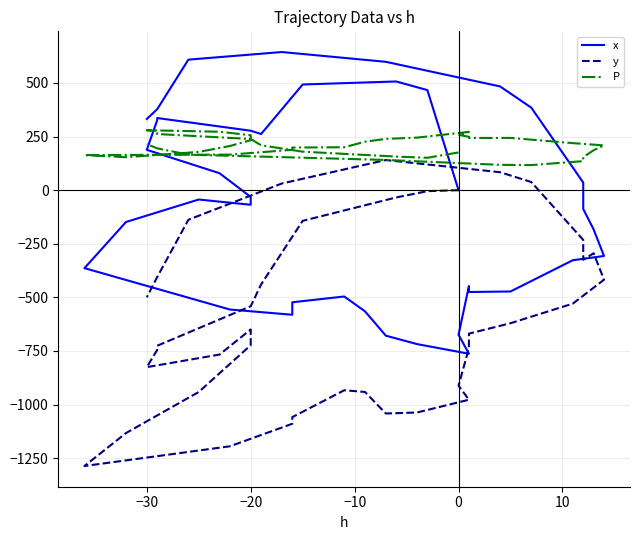

Is the value of y at 17 greater than the value of x at 31?

No